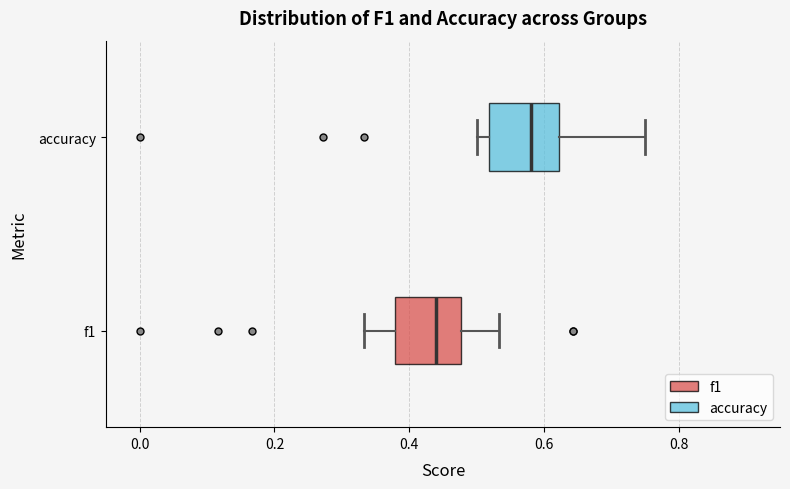

Reading bottom to top, read every box against the x-axis: the position of its median line, the range the box covers, and the ends of its whiskers. The values are not printed on the chart, so give them approximately, as read against the axis.

f1: median 0.44, box 0.38 to 0.48, whiskers 0.34 to 0.54
accuracy: median 0.58, box 0.52 to 0.62, whiskers 0.50 to 0.76